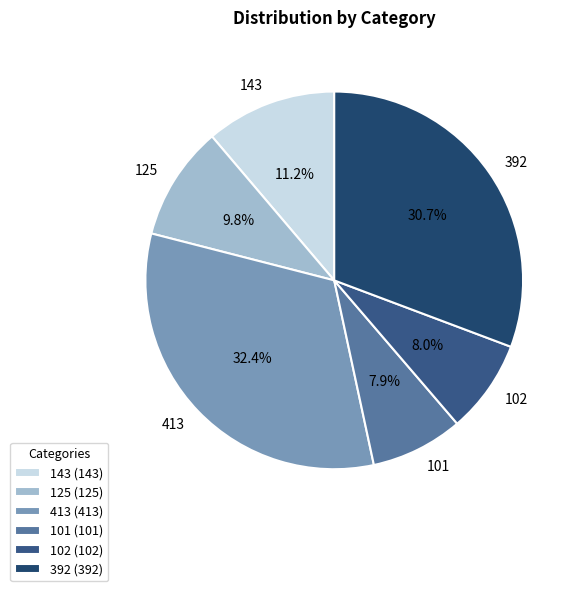

Which slice is the largest?

413